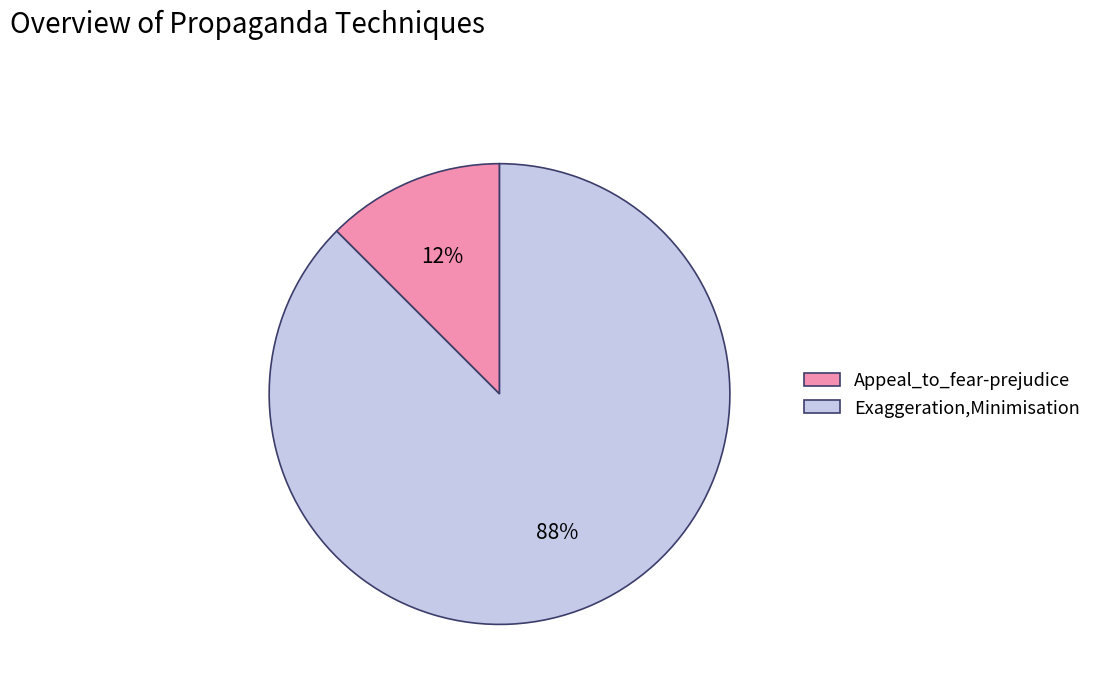

How many slices are in this pie chart?

2